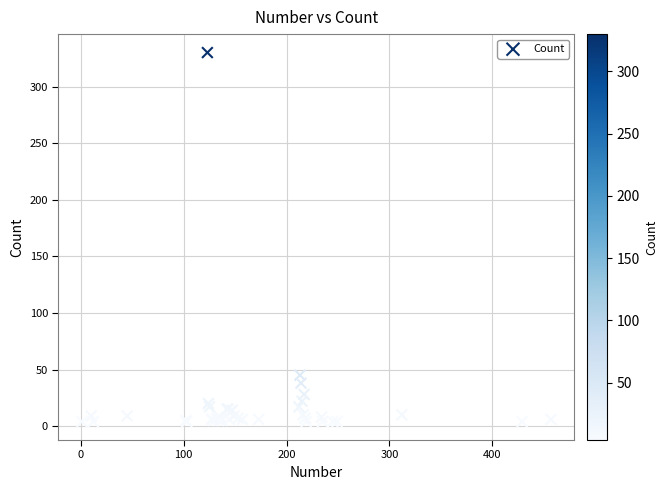

What Y value in the scatter plot is closest to 167?

45